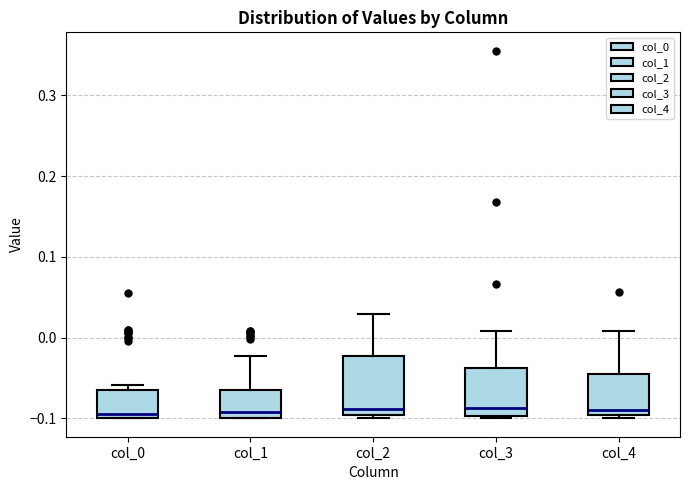

Where does the median line of the box for col_0 sit on the y-axis? The values are not printed on the chart, so give them approximately, as read against the axis.

-0.09